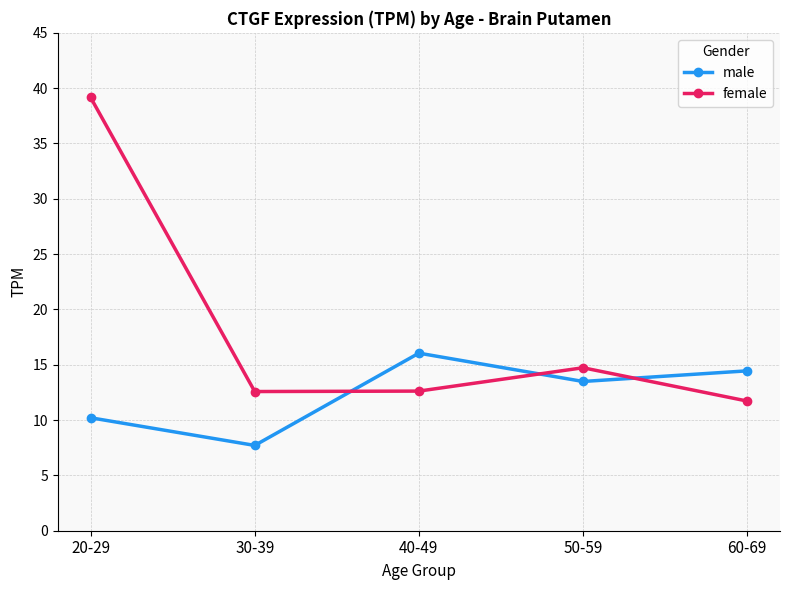

Is it true that female equals 20.3 at 60-69?

False